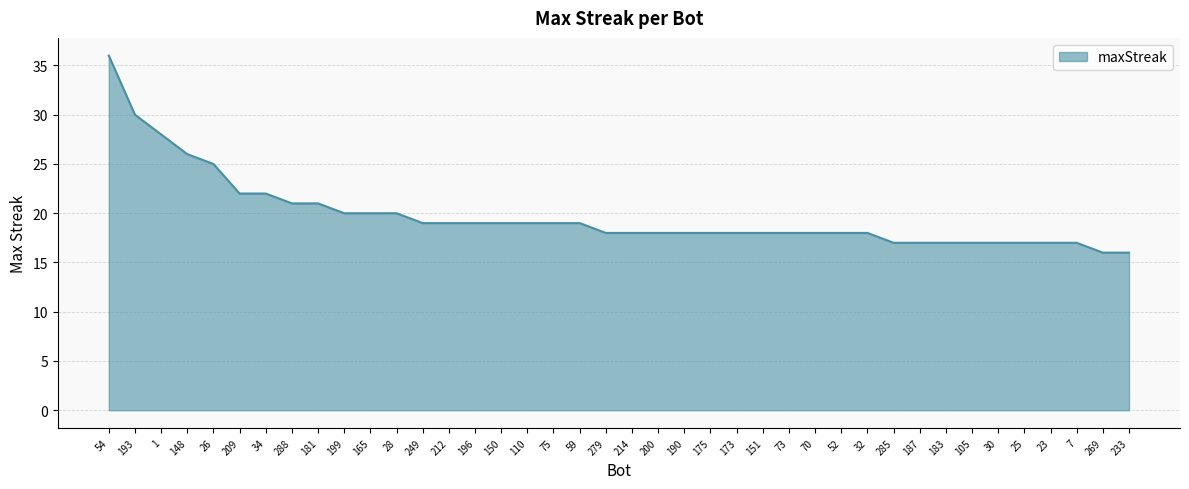

Count the number of data series in this chart.

1